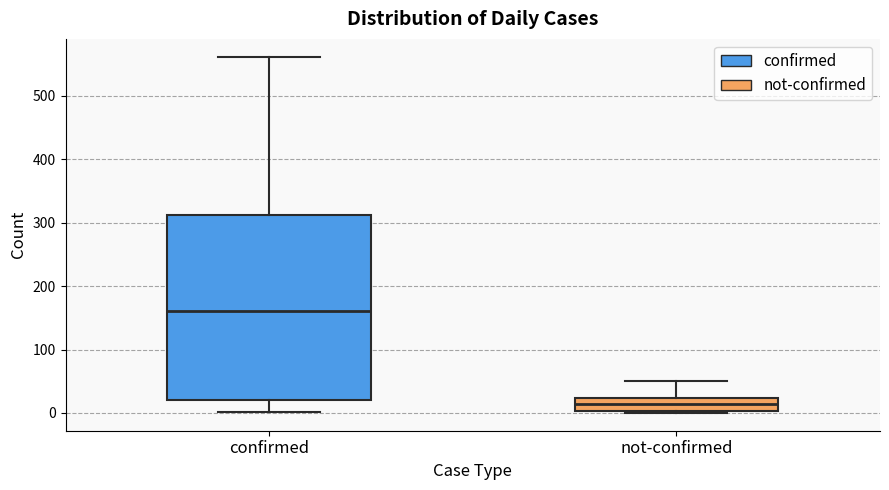

Comparing the boxes themselves (not the whiskers), which one is the tallest?

confirmed